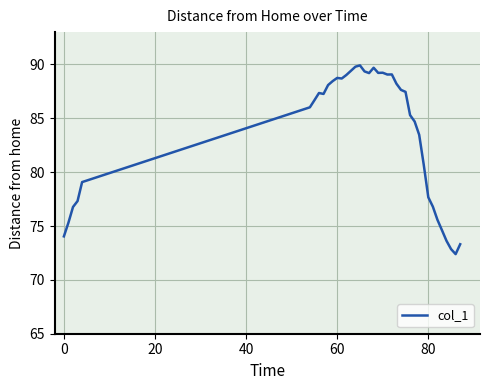

What is the difference between the maximum and minimum values?

17.5